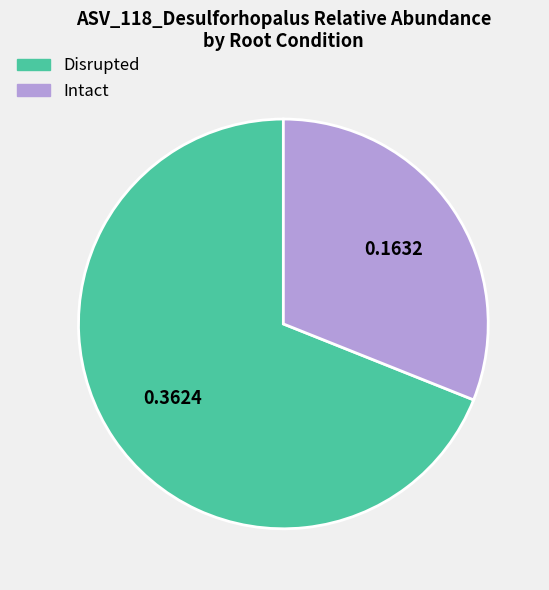

Does any single category account for the majority?

Yes